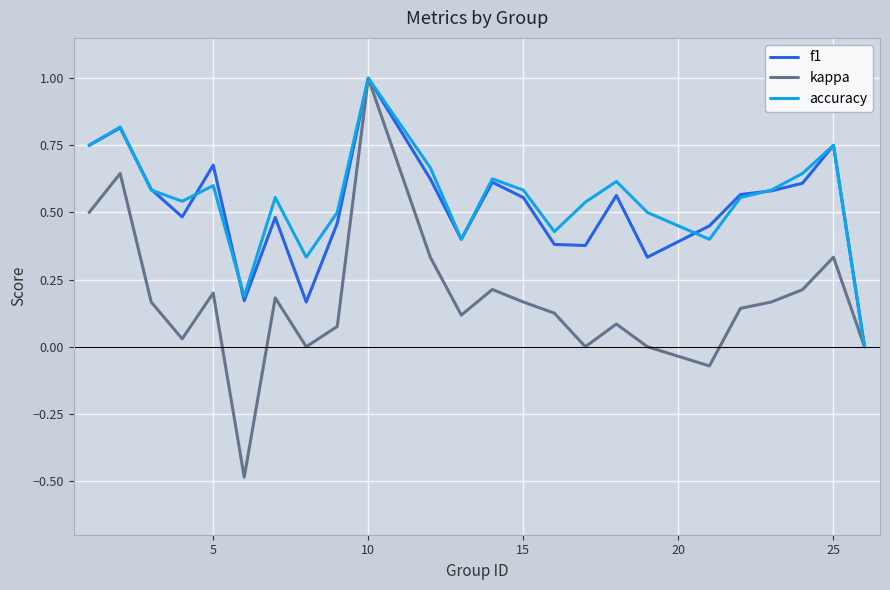

Which series has the widest spread of values?

kappa